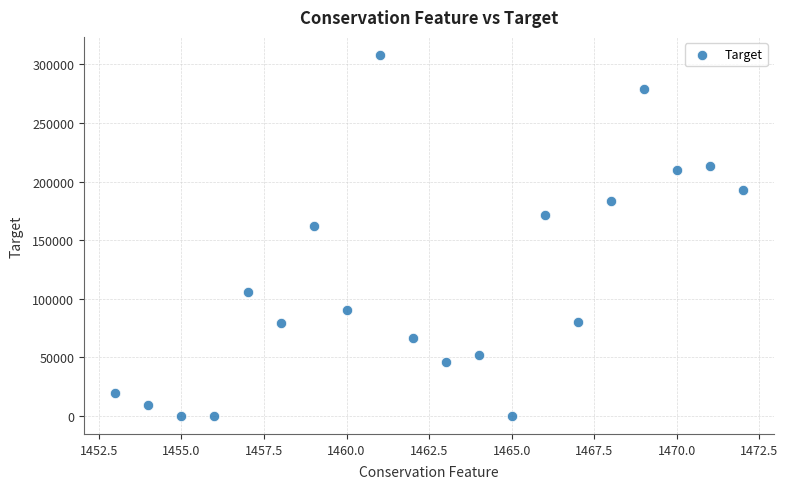

What is the range of Y values (max minus min)?

307691.9